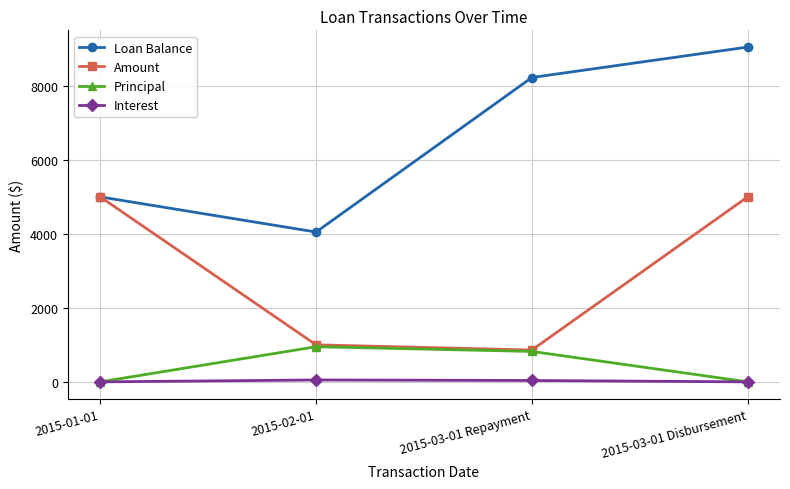

The value of Amount at 2015-02-01 is 1001.0. True or false?

True